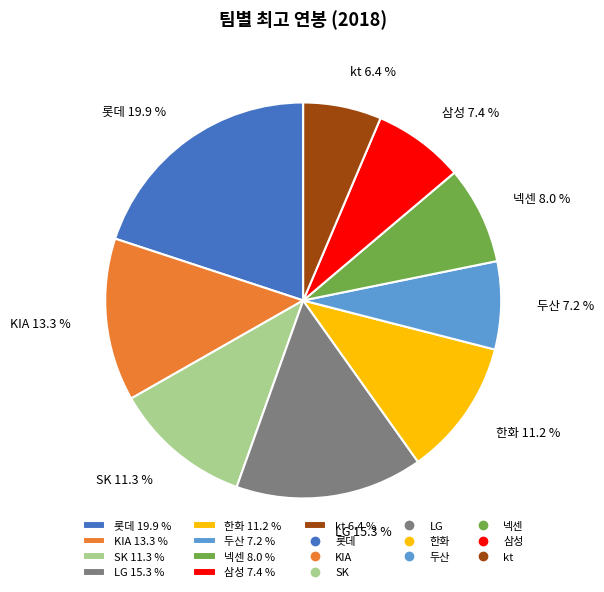

Which slice is the smallest?

kt